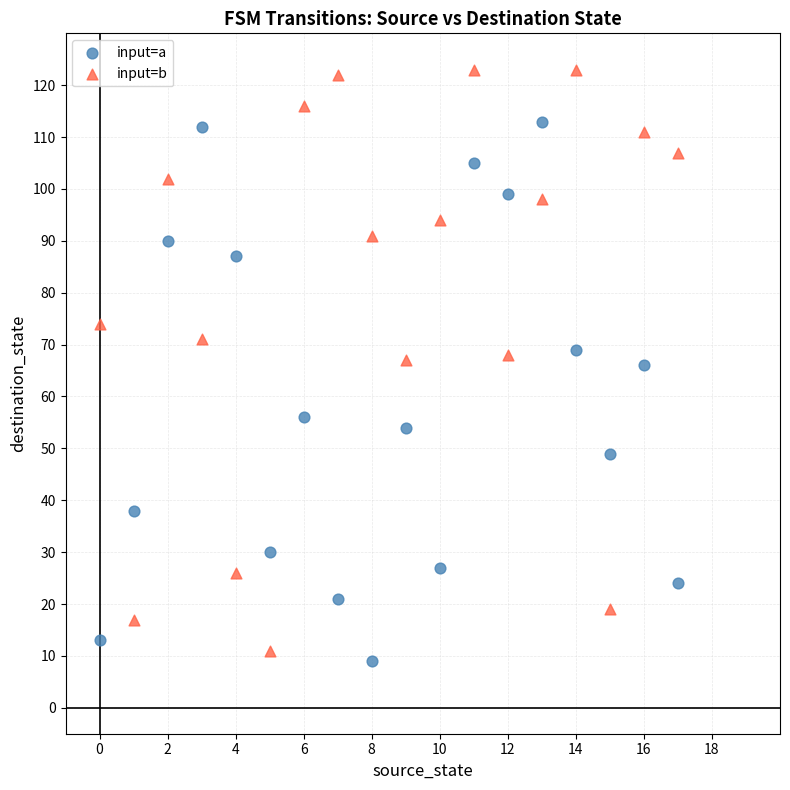

Across all data points, what is the range of Y values (max minus min)?

114